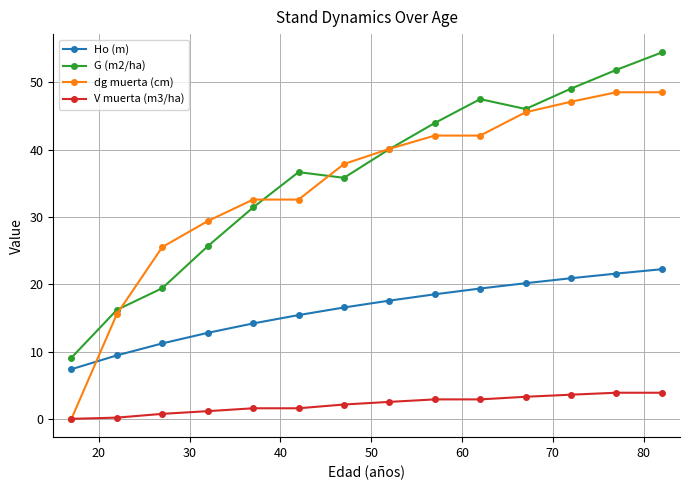

What is the greatest value displayed?

54.5